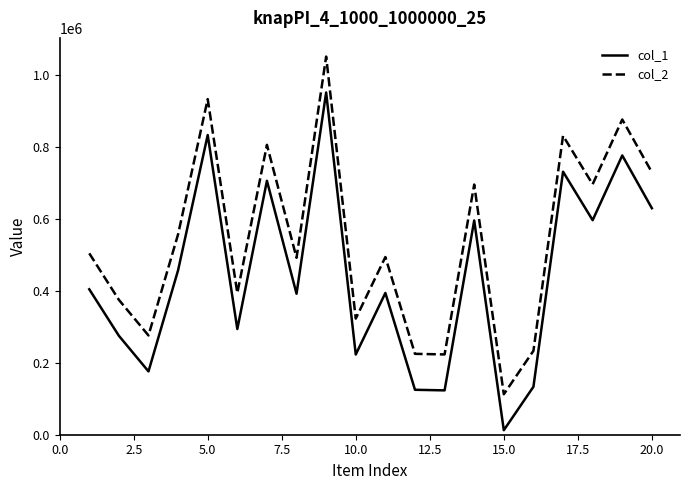

How many lines are shown in the chart?

2